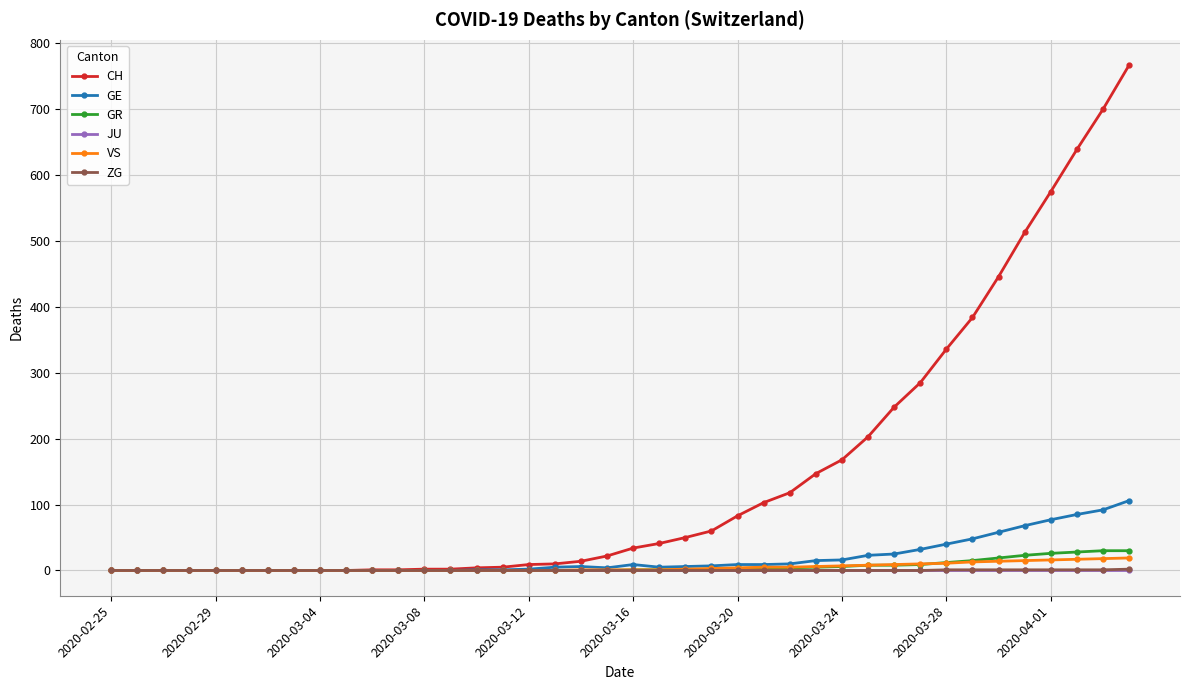

What are all the series names shown in the legend?

CH, GE, GR, JU, VS, ZG